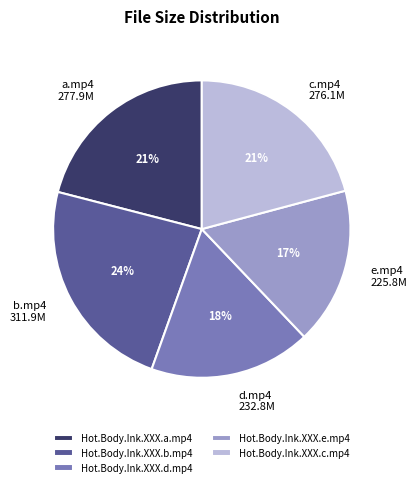

Is it true that Hot.Body.Ink.XXX.c.mp4 is 21% of the pie?

True